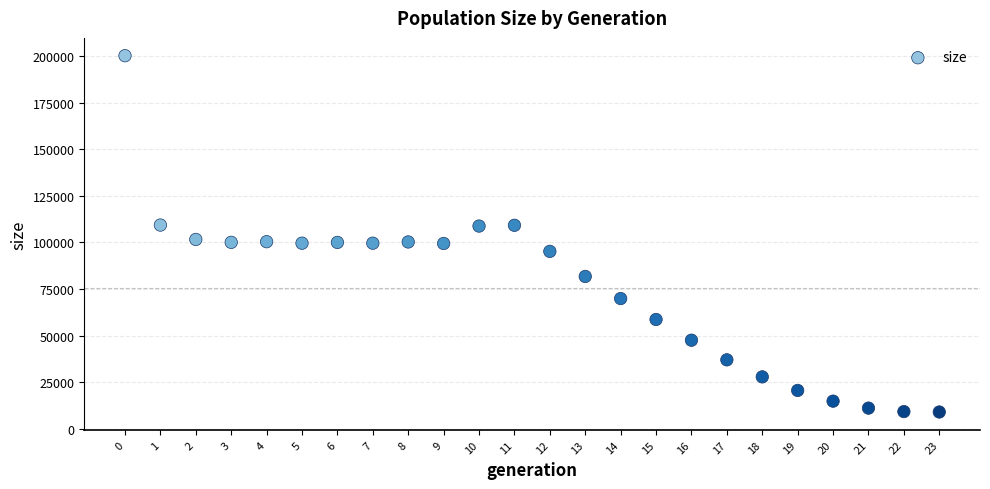

What is the range of Y values (max minus min)?

191252